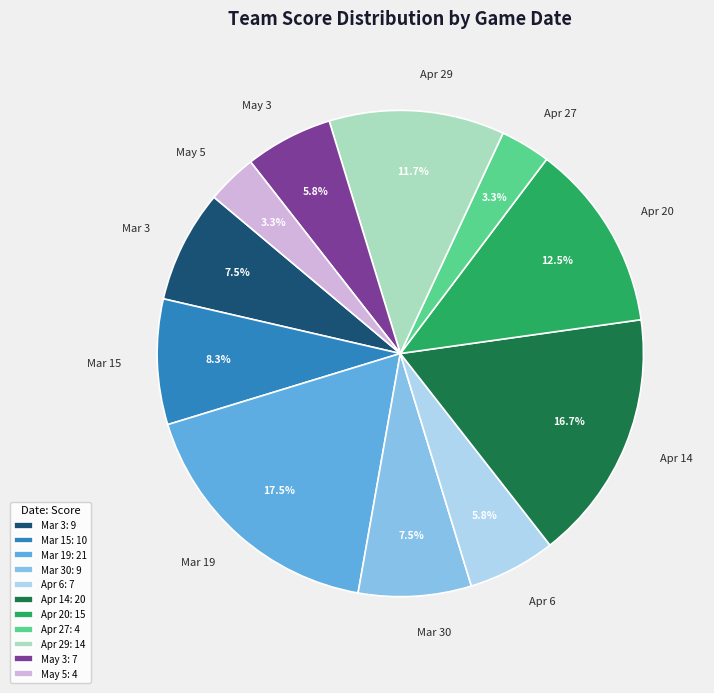

Approximately how many times larger is the value at May 3 compared to Mar 19?

0.3